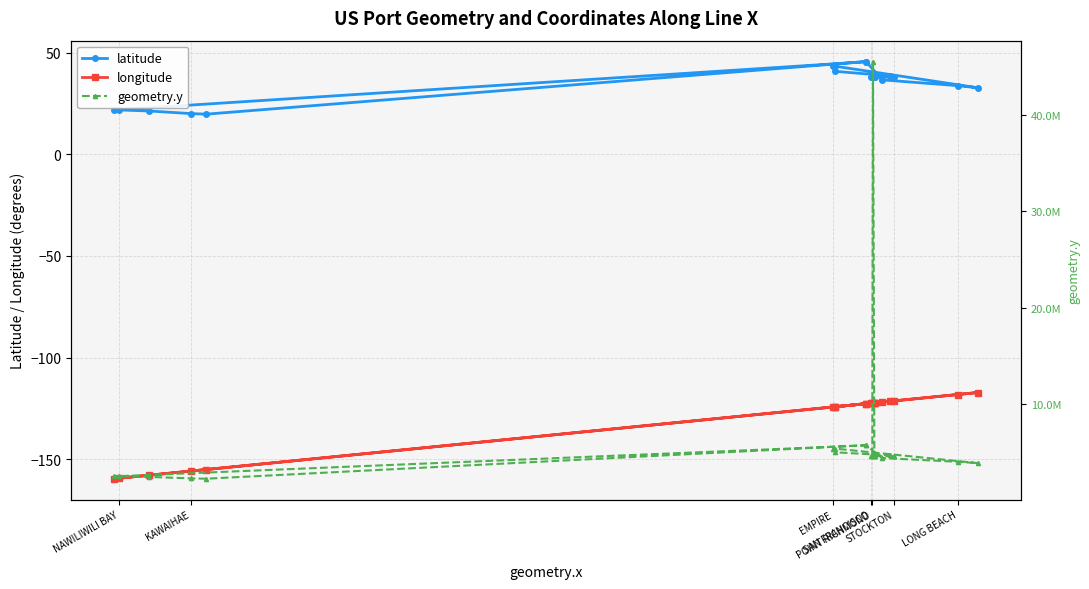

True or false: longitude and latitude intersect in this chart.

False